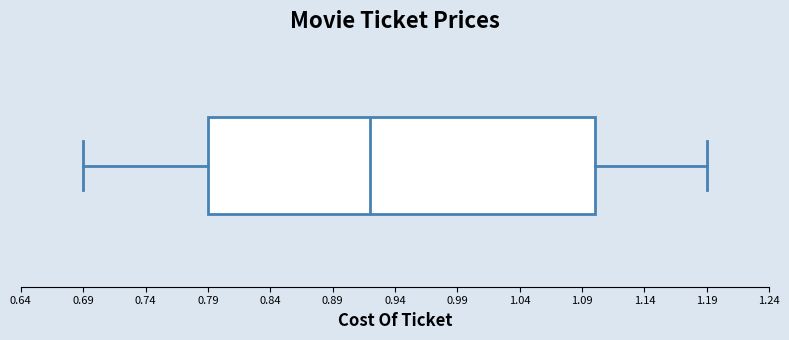

Read this box plot against the x-axis: the position of the median line, the range covered by the box, and the ends of both whiskers. The values are not printed on the chart, so give them approximately, as read against the axis.

median 0.92, box 0.79 to 1.10, whiskers 0.69 to 1.19